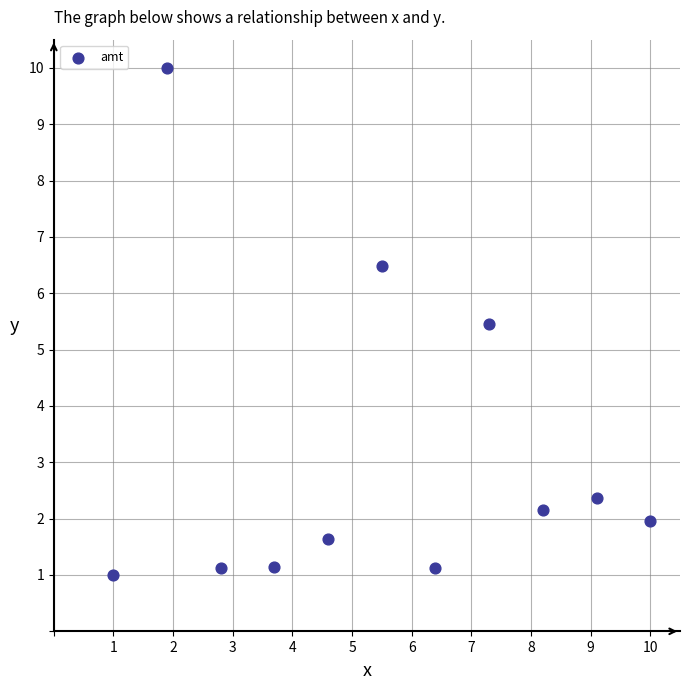

What Y value in the scatter plot is closest to 5?

5.5